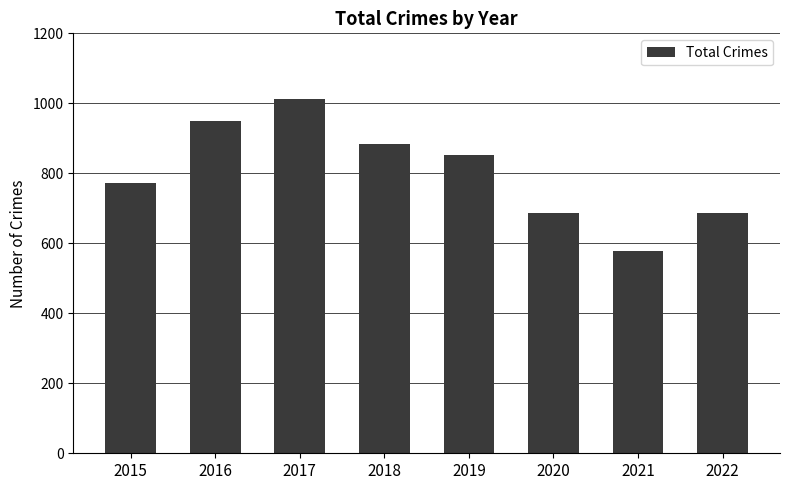

What is the average value?

803